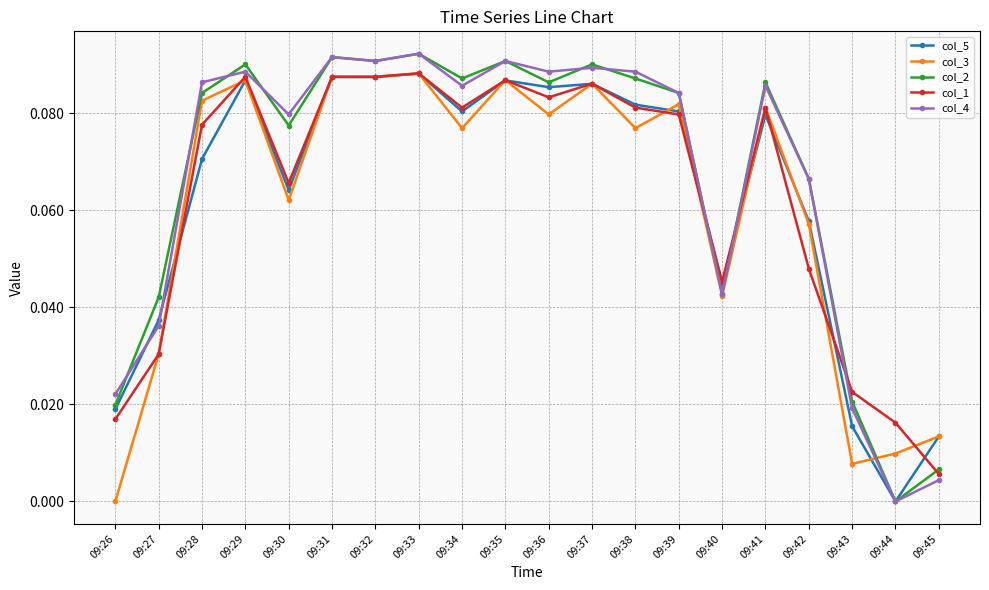

Where is the first local minimum for col_4?

09:30